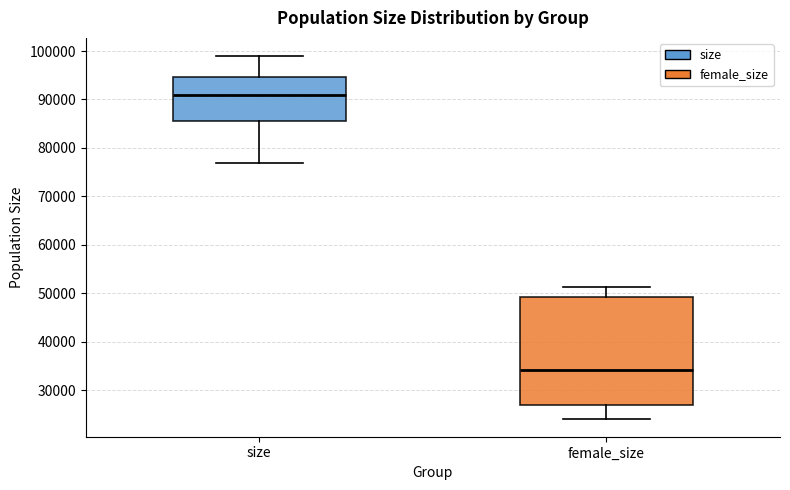

Which box's median line is the lowest?

female_size